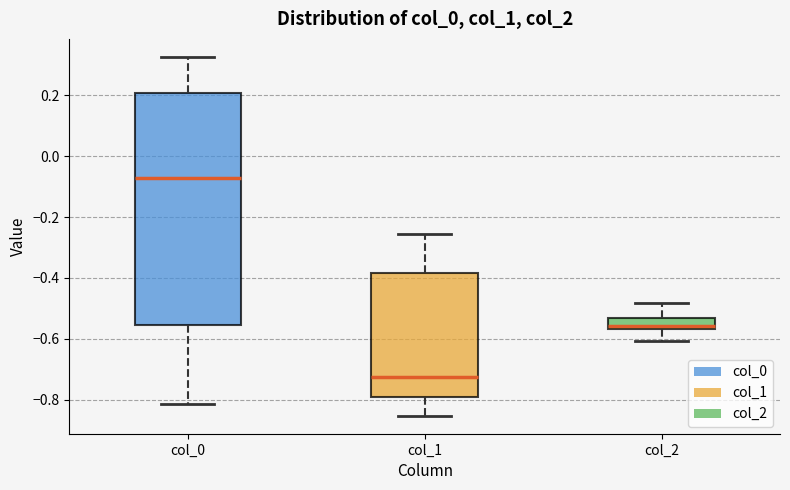

Which box has the lowest median line?

col_1